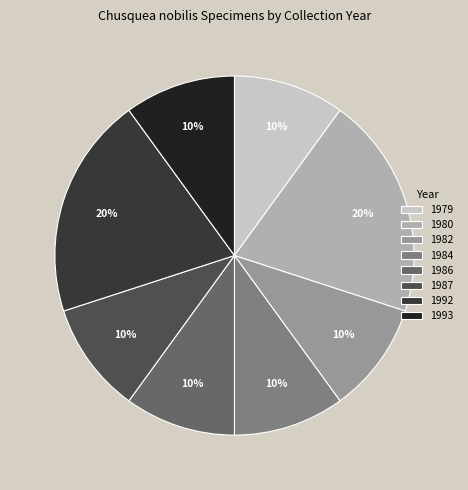

To the nearest percent, what portion does 1993 represent?

10%